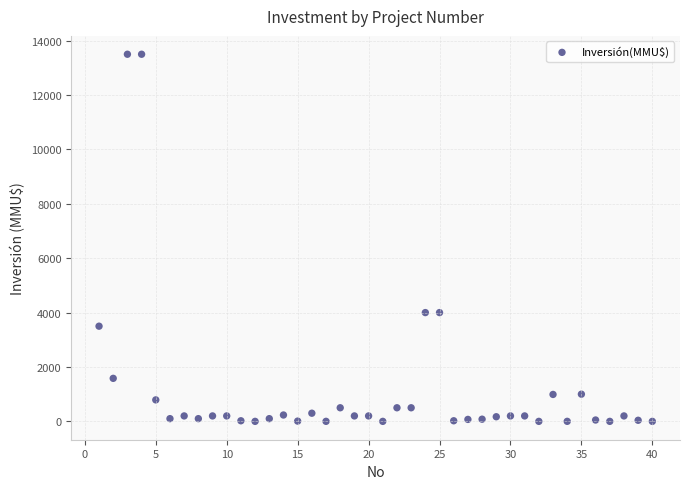

What is the range of X values (max minus min)?

39